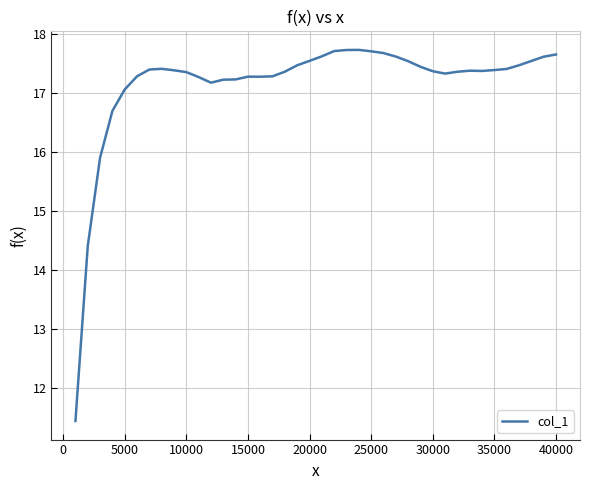

What is the sum of all values?

686.0